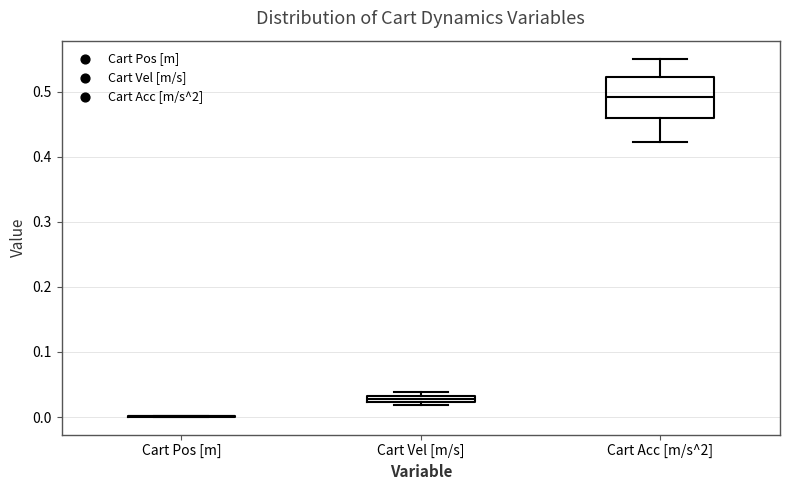

Which box is the tallest, from its lower edge to its upper edge?

Cart Acc [m/s^2]